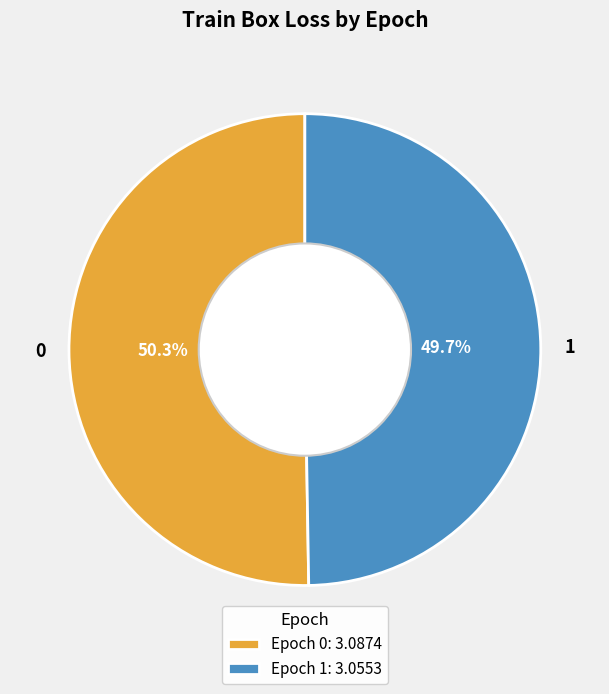

True or false: 1 accounts for 42% of the total.

False